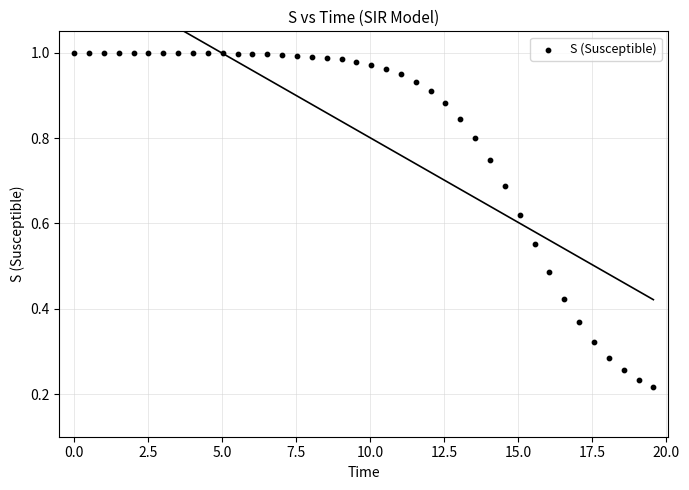

Count the number of points in this scatter plot.

40